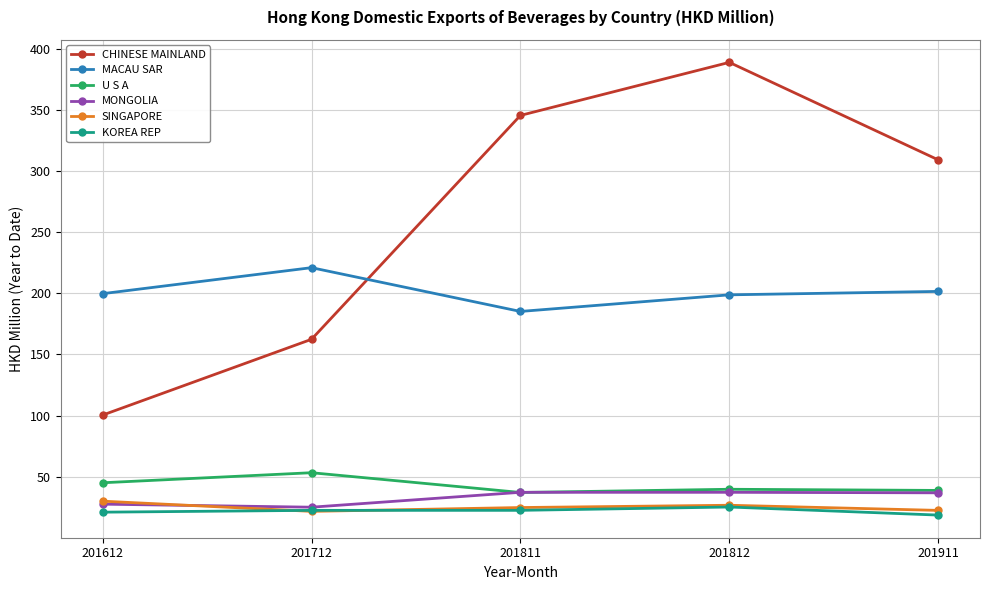

At which category does U S A reach its first local peak?

201712